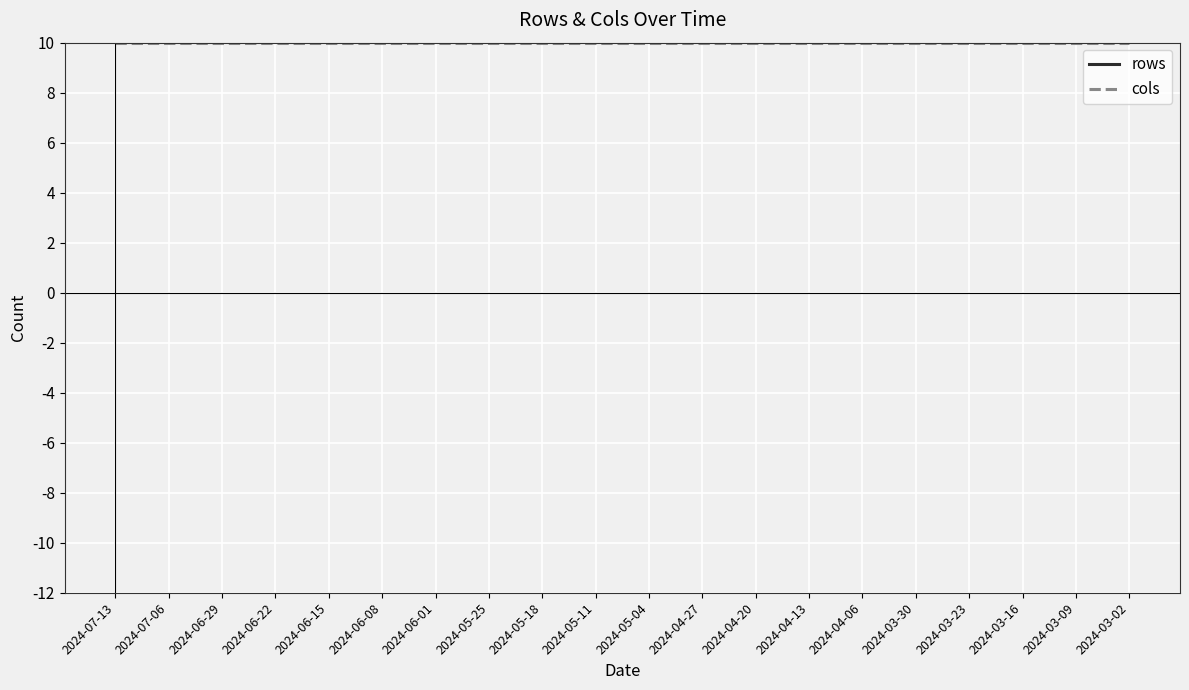

Rank the categories by cols value from highest to lowest.

2024-07-13, 2024-07-06, 2024-06-29, 2024-06-22, 2024-06-15, 2024-06-08, 2024-06-01, 2024-05-25, 2024-05-18, 2024-05-11, 2024-05-04, 2024-04-27, 2024-04-20, 2024-04-13, 2024-04-06, 2024-03-30, 2024-03-23, 2024-03-16, 2024-03-09, 2024-03-02